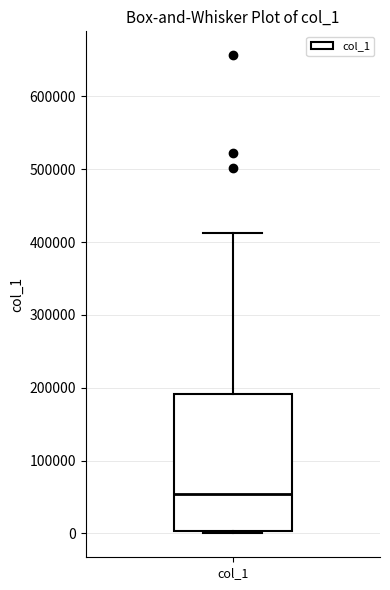

Transcribe this box plot: give where the median line is, the range the box spans, and where the two whiskers end, as read against the y-axis. The values are not printed on the chart, so give them approximately, as read against the axis.

median 50000, box 0 to 190000, whiskers 0 (just below the box's lower edge) to 410000